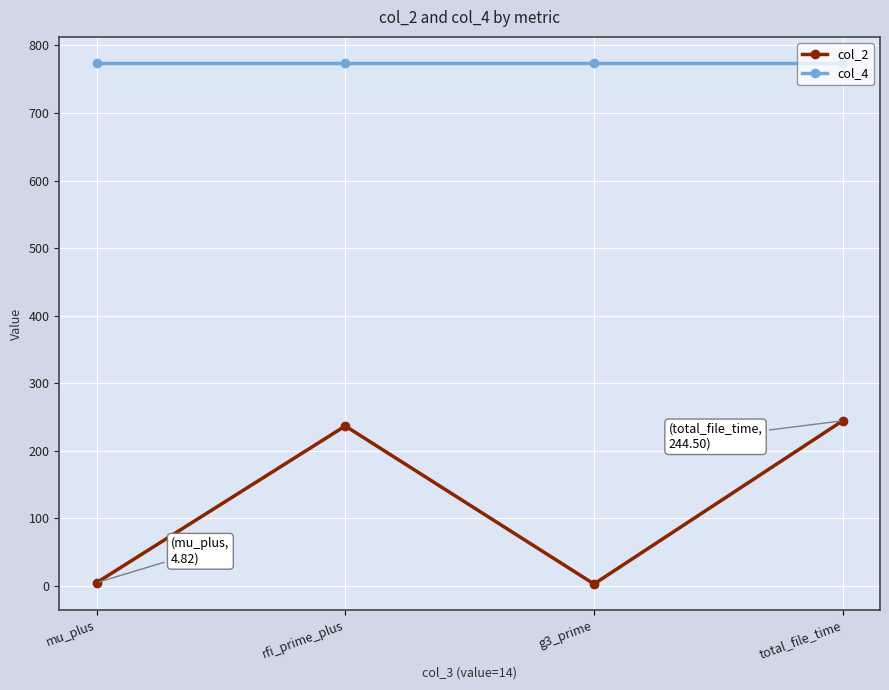

What position from the right is g3_prime?

2